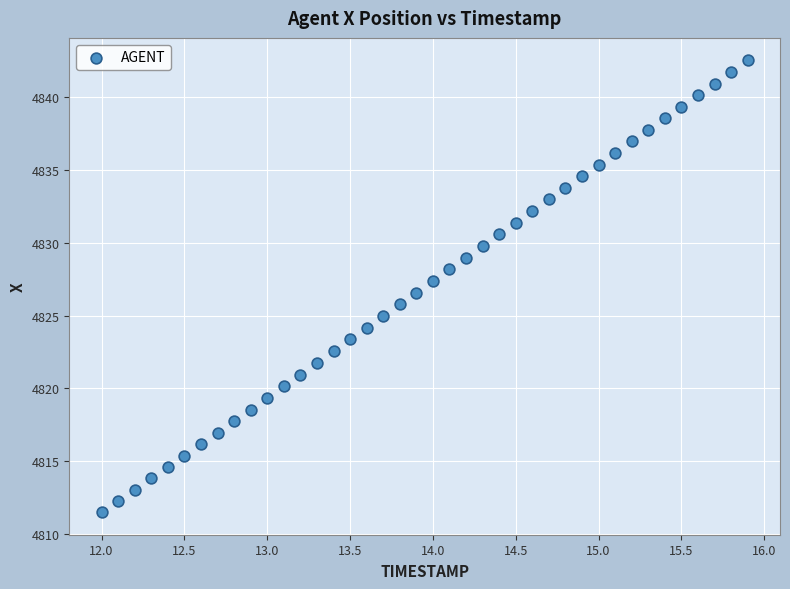

What is the range of Y values (max minus min)?

31.0